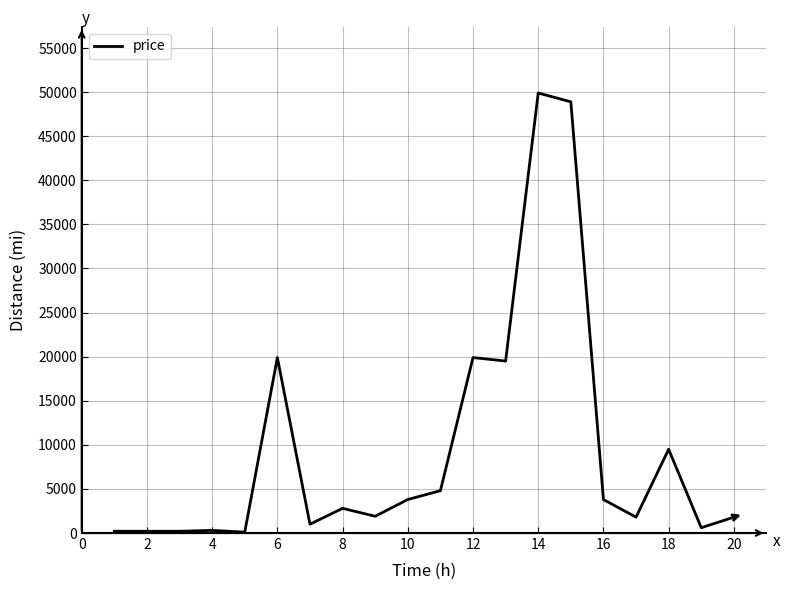

What is the greatest value displayed?

49900